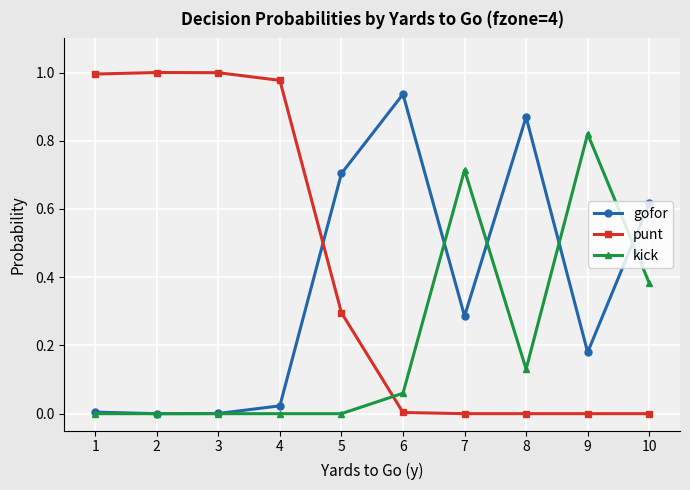

Which series has the largest total across all categories?

punt